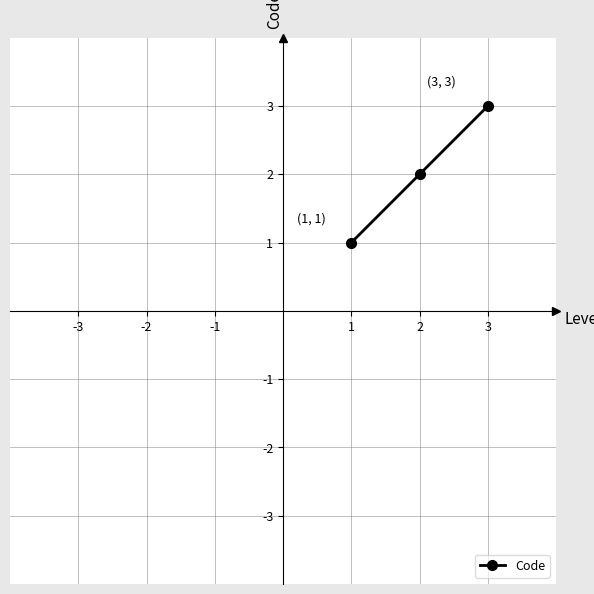

What is the maximum value shown in the chart?

3